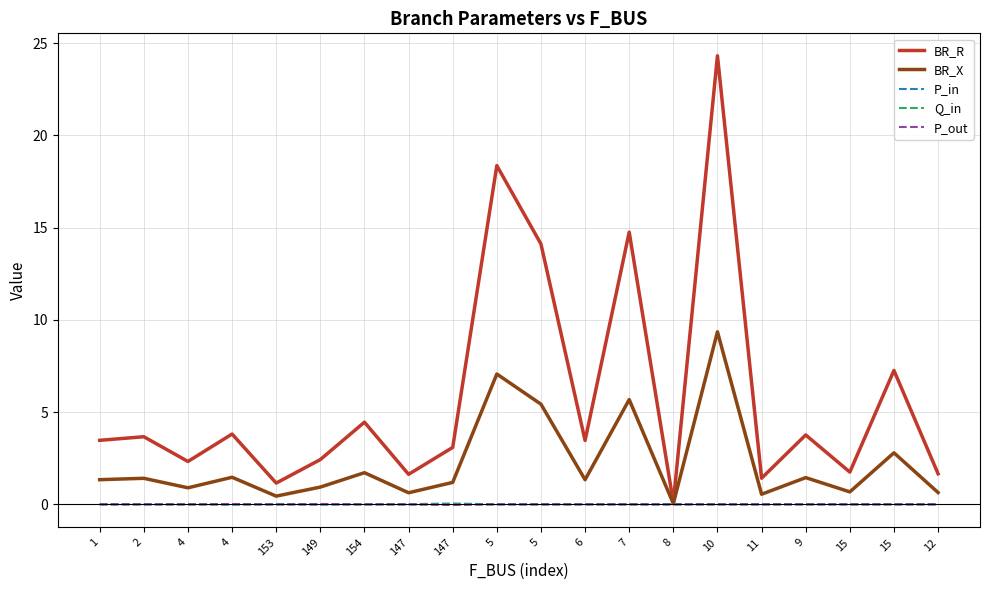

How many lines are shown in the chart?

5